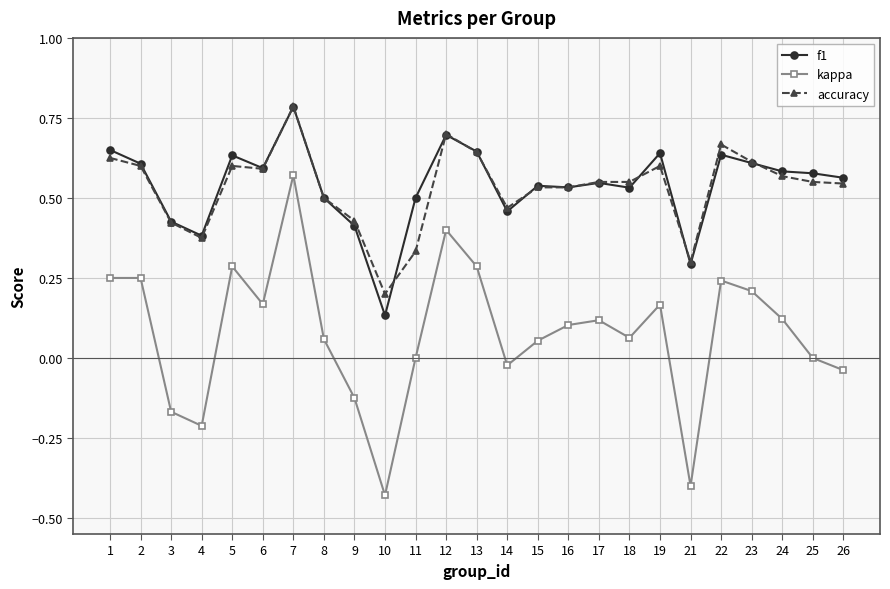

At which category does the chart reach its minimum across all series?

10